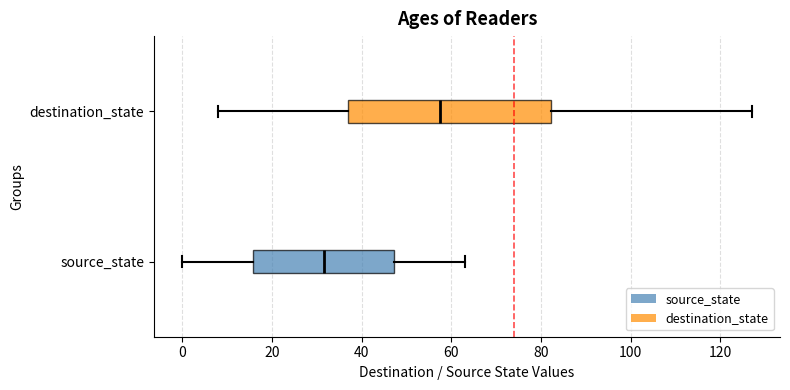

Reading bottom to top, transcribe this box plot: for each box, give where its median line is, the range the box spans, and where its two whiskers end, as read against the x-axis. The values are not printed on the chart, so give them approximately, as read against the axis.

source_state: median 32, box 16 to 48, whiskers 0 to 64
destination_state: median 58, box 38 to 82, whiskers 8 to 128